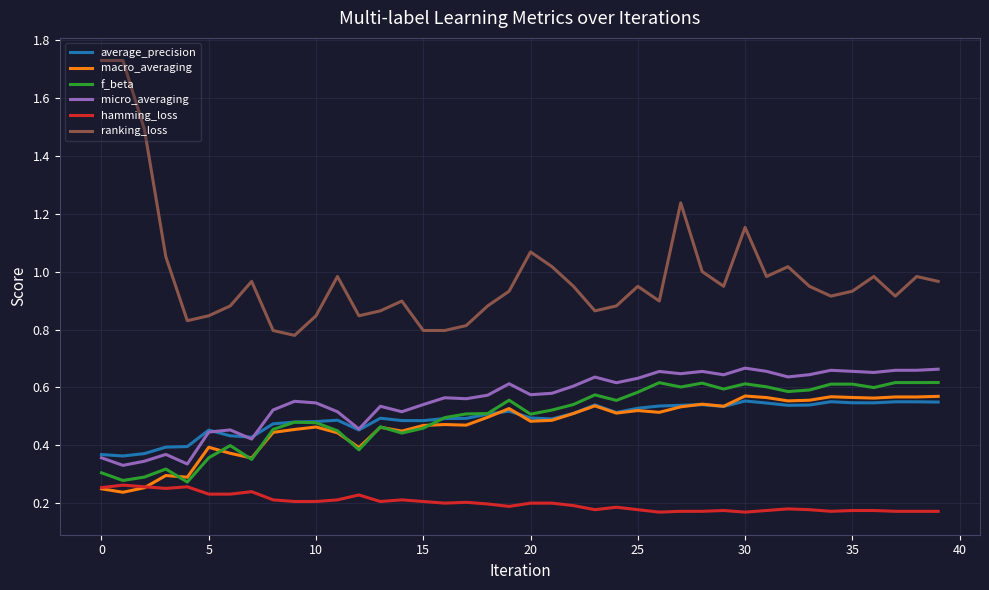

Which series has the largest range (max minus min)?

ranking_loss